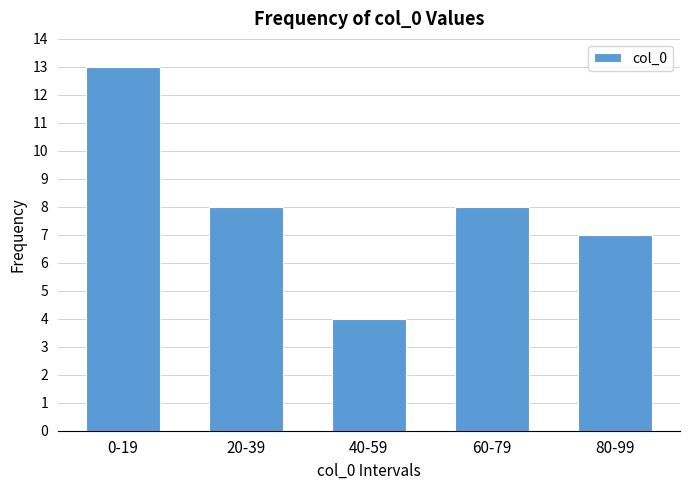

Reading left to right, transcribe all the data shown in this chart.

0-19=13	20-39=8	40-59=4	60-79=8	80-99=7